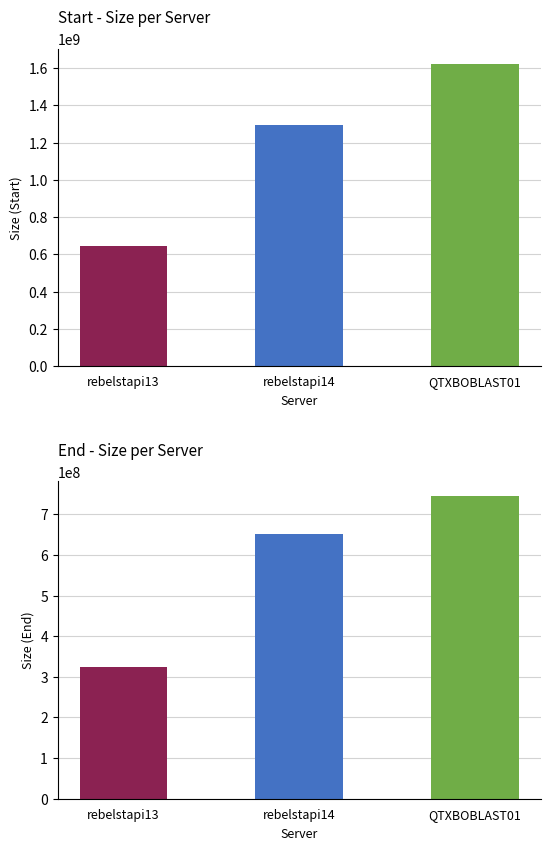

The Start series shows 1294962913 at rebelstapi14. True or false?

True